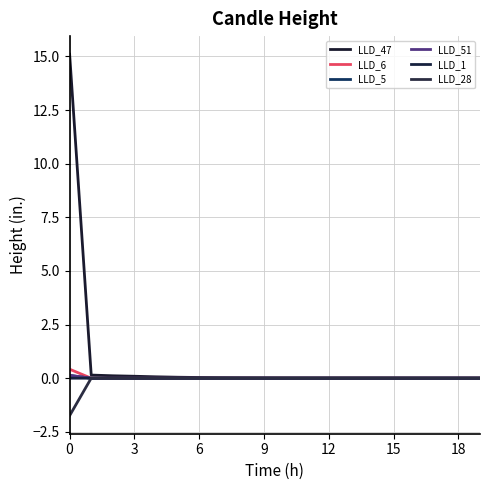

Does the chart have visible grid lines?

Yes